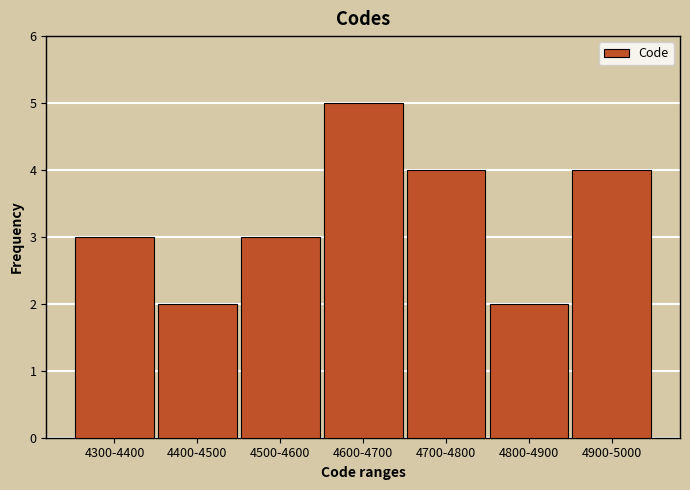

Reading right to left, list all the values displayed in this chart.

4	2	4	5	3	2	3